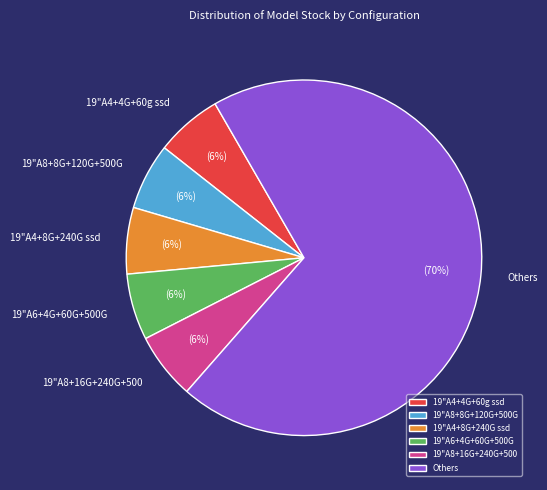

Which category has the biggest portion of the pie?

Others